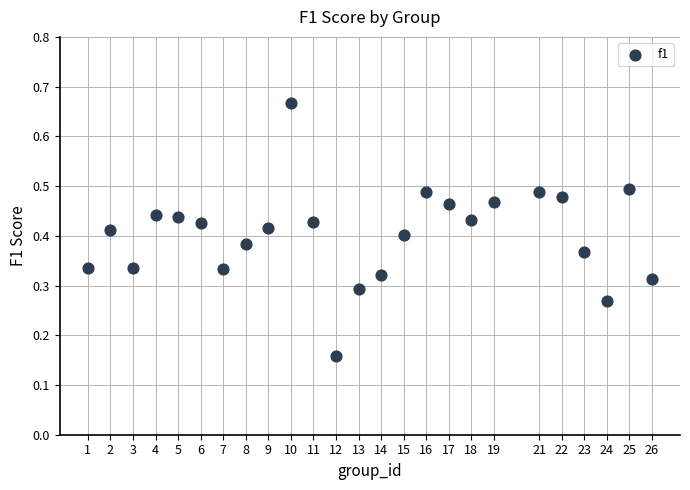

Count the number of points in this scatter plot.

25